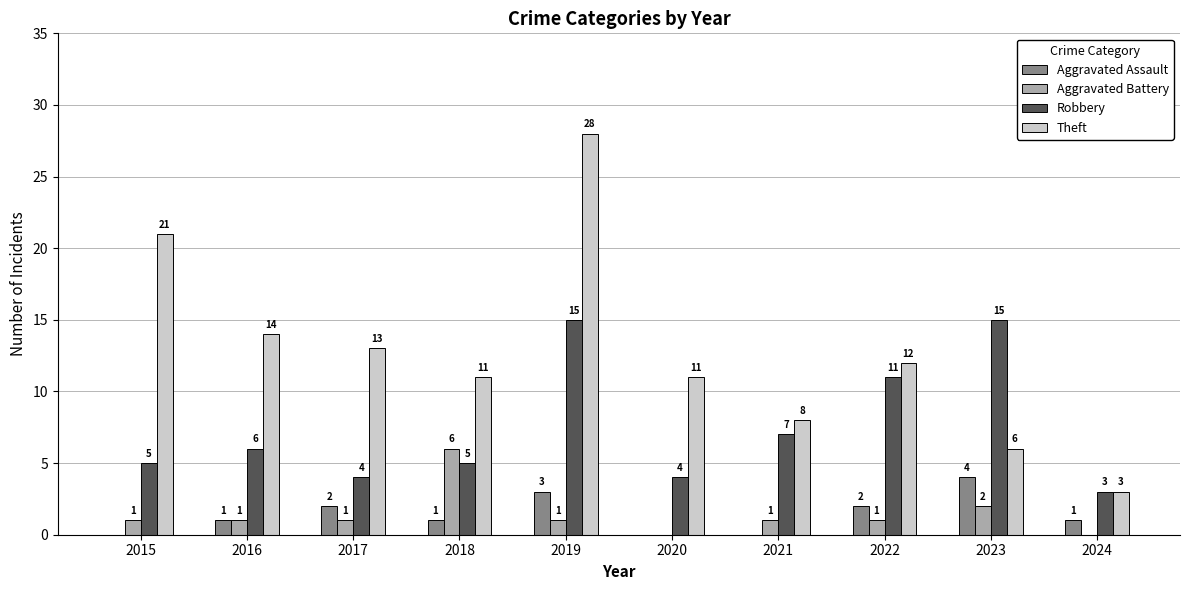

At which label is Theft closest to 15?

2016